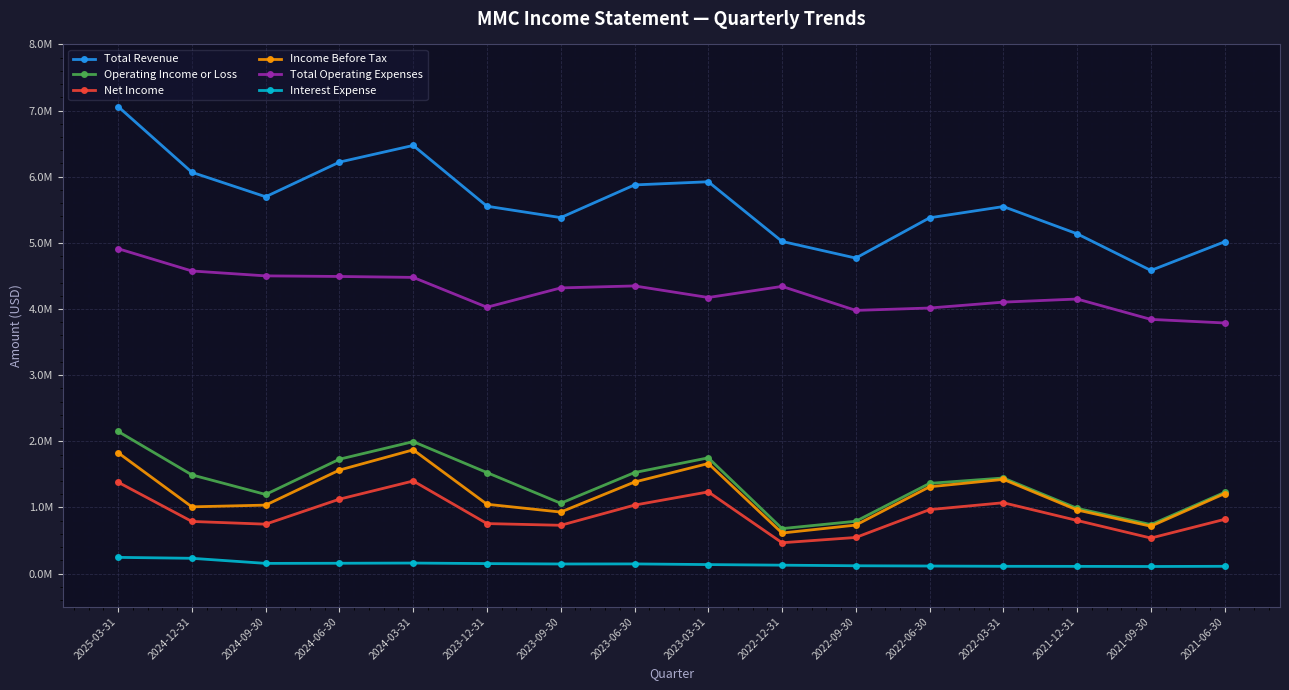

Rank the series at 2021-06-30 from highest to lowest value.

Total Revenue, Total Operating Expenses, Operating Income or Loss, Income Before Tax, Net Income, Interest Expense